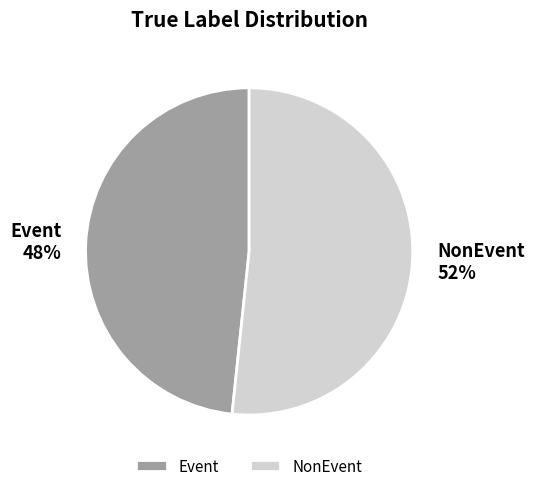

Combined, do NonEvent and Event account for over 50%?

Yes